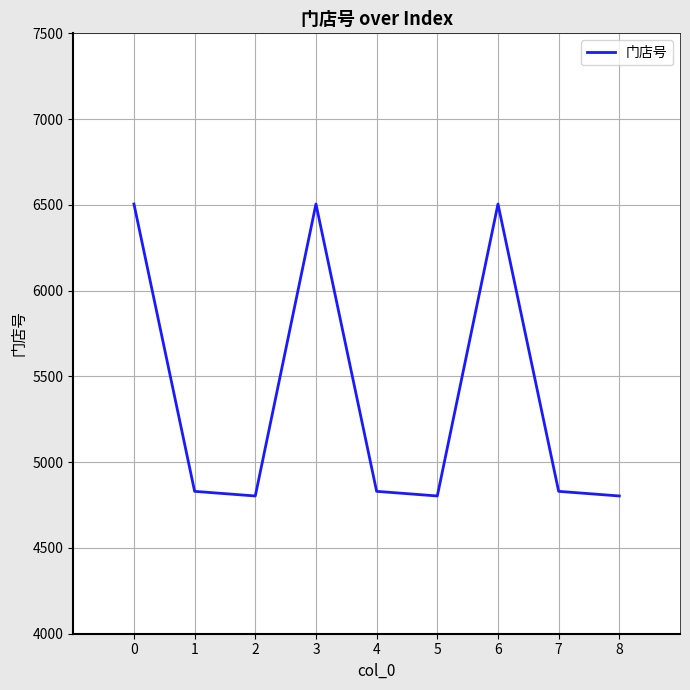

What is the minimum value shown in the chart?

4803